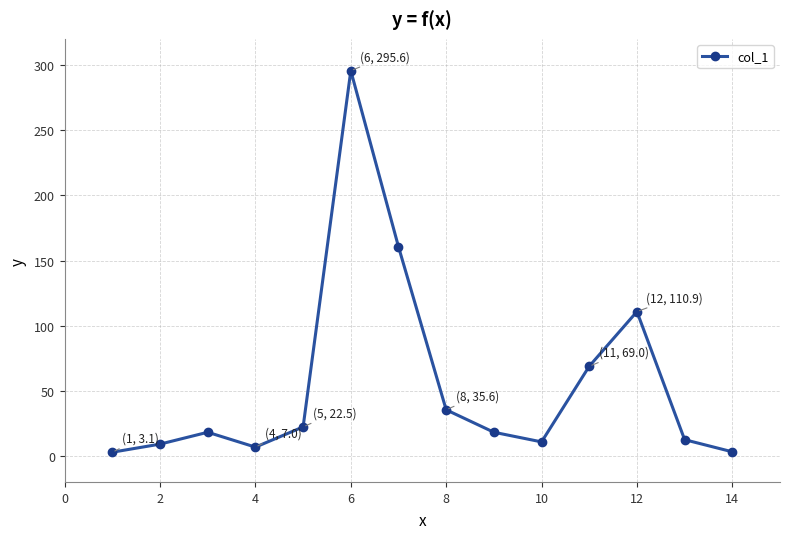

What is the value of the 3rd point from the left?

18.4